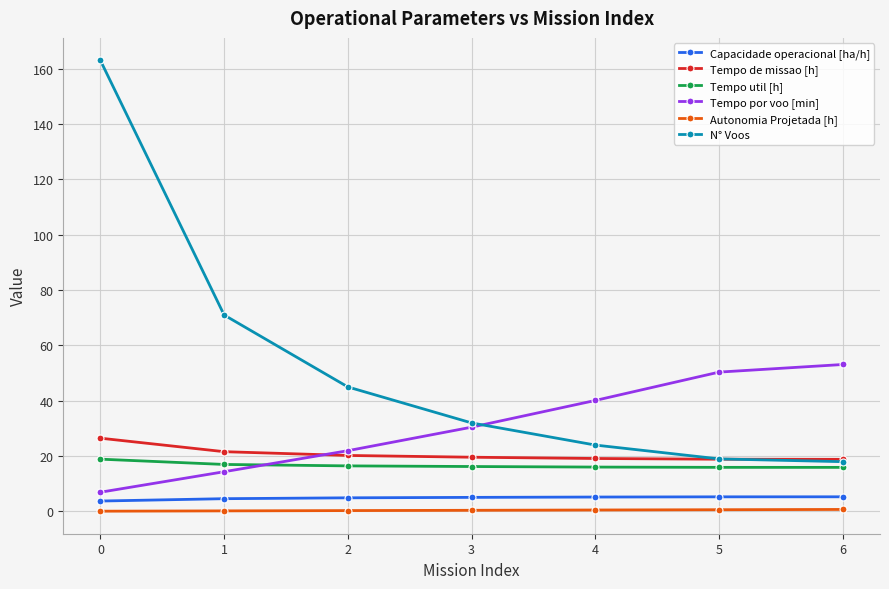

Is the value of Tempo de missao [h] at 1 greater than the value of Autonomia Projetada [h] at 4?

Yes